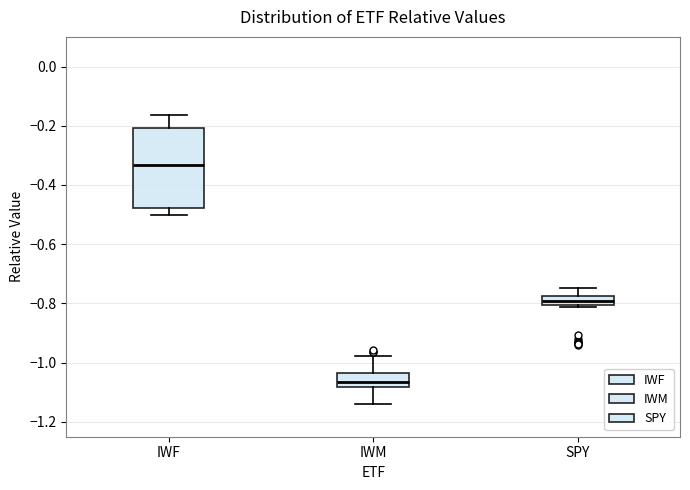

Where is the upper edge of the box for SPY on the y-axis? The values are not printed on the chart, so give them approximately, as read against the axis.

-0.78